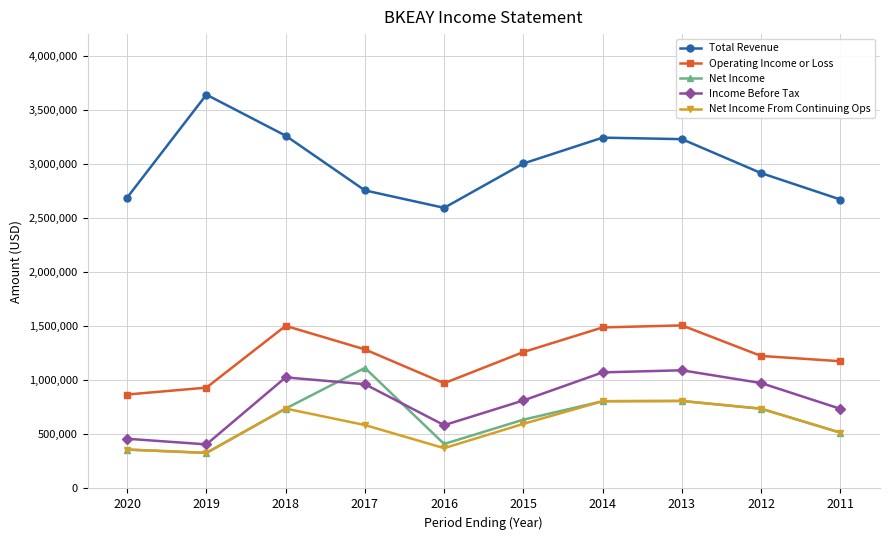

Where is the first local minimum for Operating Income or Loss?

2016